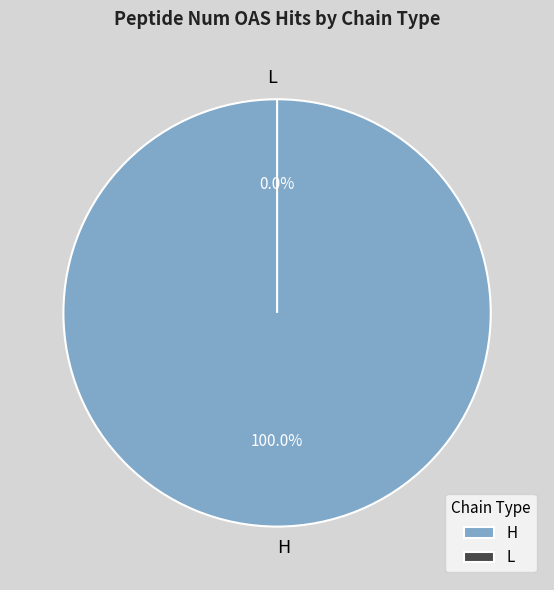

To the nearest percent, what is the average slice percentage?

50%